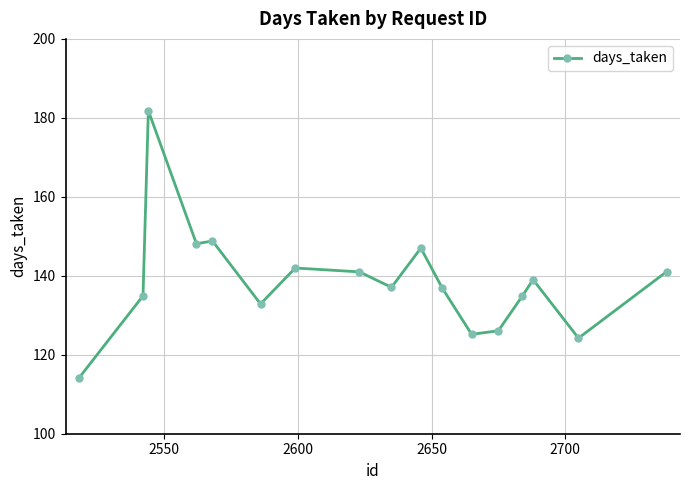

How many lines are shown in the chart?

1